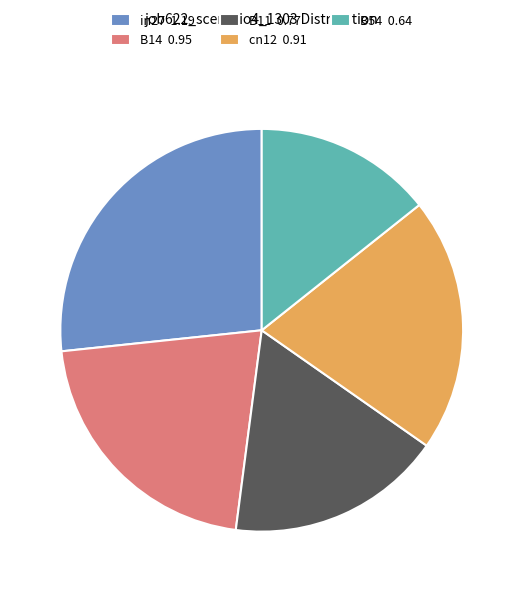

The B54 slice represents 3% of the pie. True or false?

False